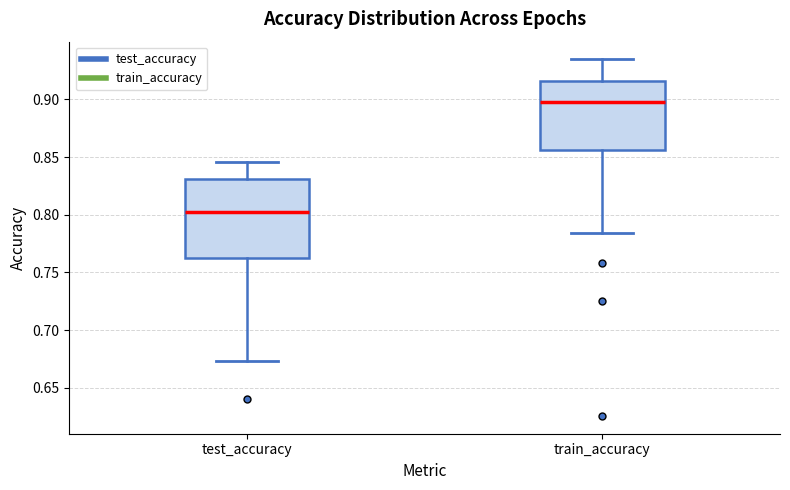

Which box has the lowest median line?

test_accuracy